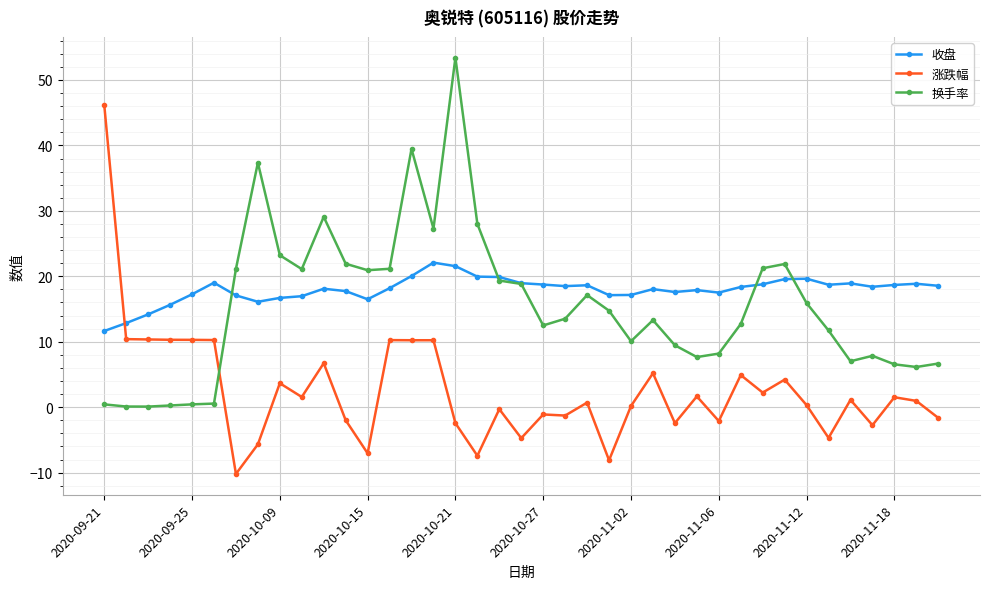

Which series ends up on top after the final intersection of 涨跌幅 and 换手率?

换手率